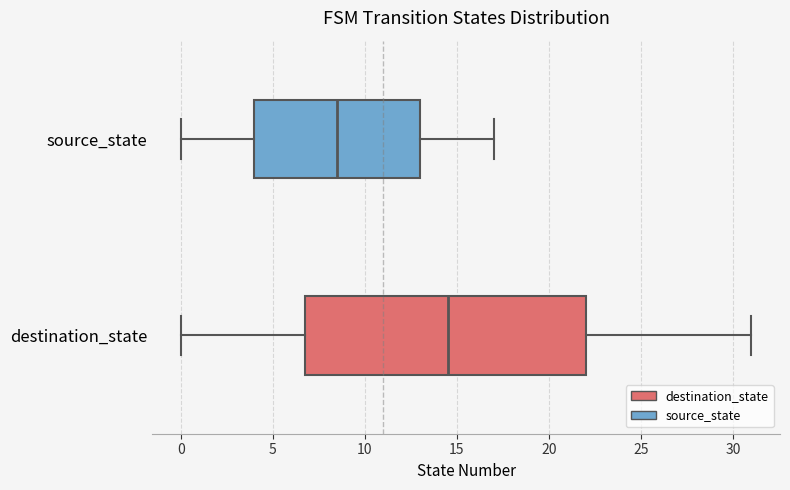

Reading bottom to top, transcribe this box plot: for each box, give where its median line is, the range the box spans, and where its two whiskers end, as read against the x-axis. The values are not printed on the chart, so give them approximately, as read against the axis.

destination_state: median 14.5, box 7.0 to 22.0, whiskers 0.0 to 31.0
source_state: median 8.5, box 4.0 to 13.0, whiskers 0.0 to 17.0